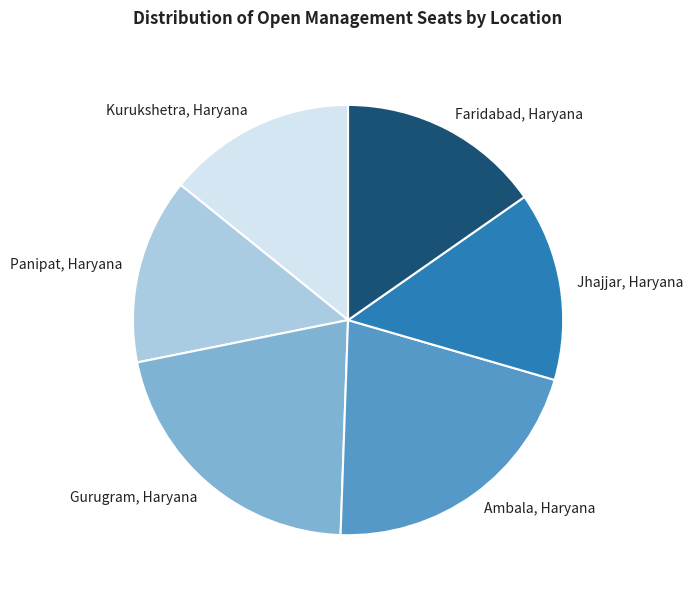

The Kurukshetra, Haryana slice represents 22% of the pie. True or false?

False